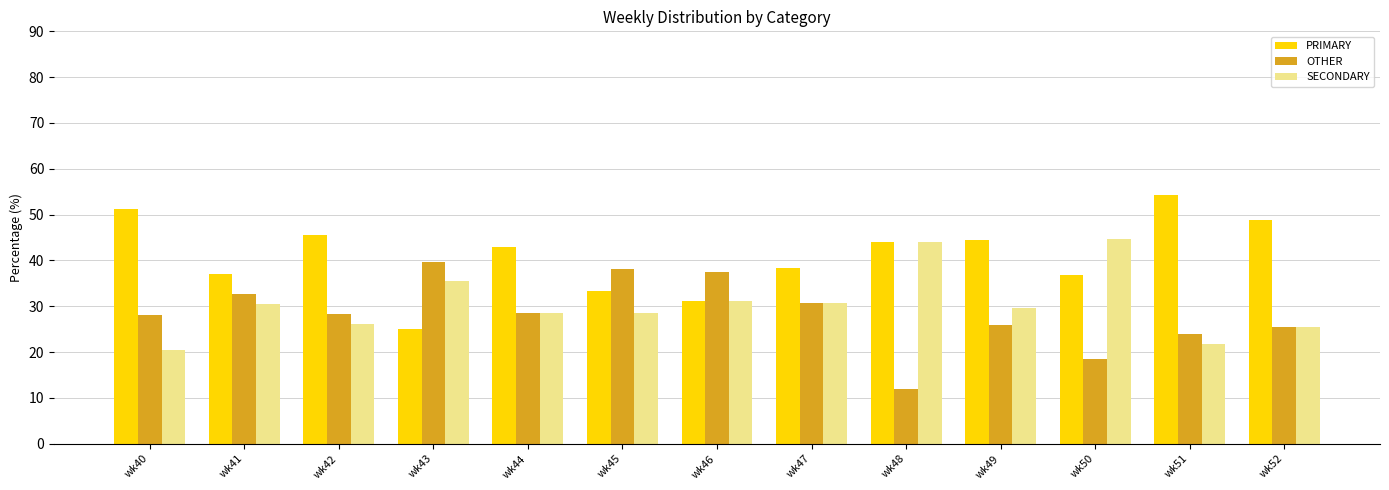

What is the value of the OTHER bar at the 8th from the left?

30.8